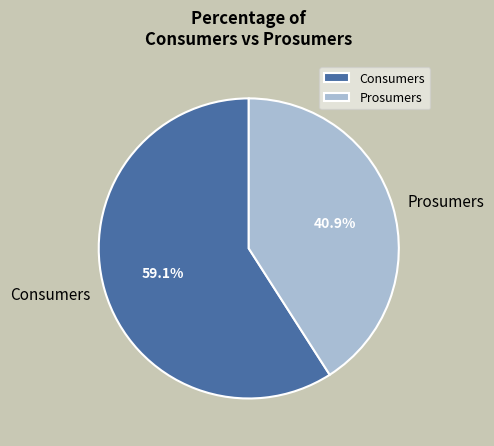

What is the ratio of the value at Consumers to the value at Prosumers?

1.4